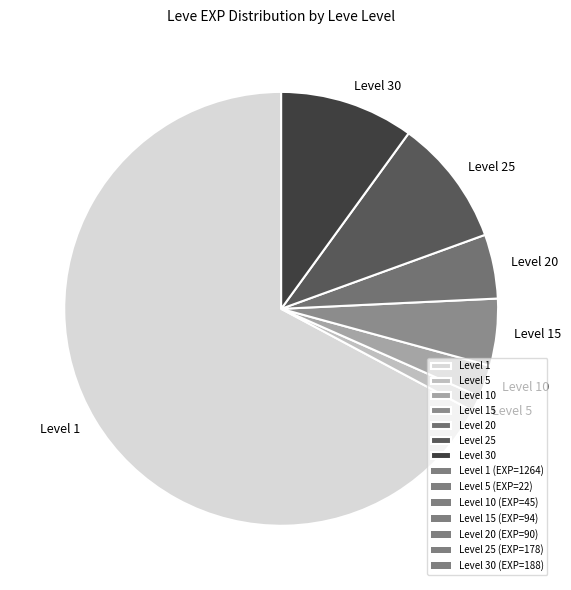

Count the number of slices in the pie.

7